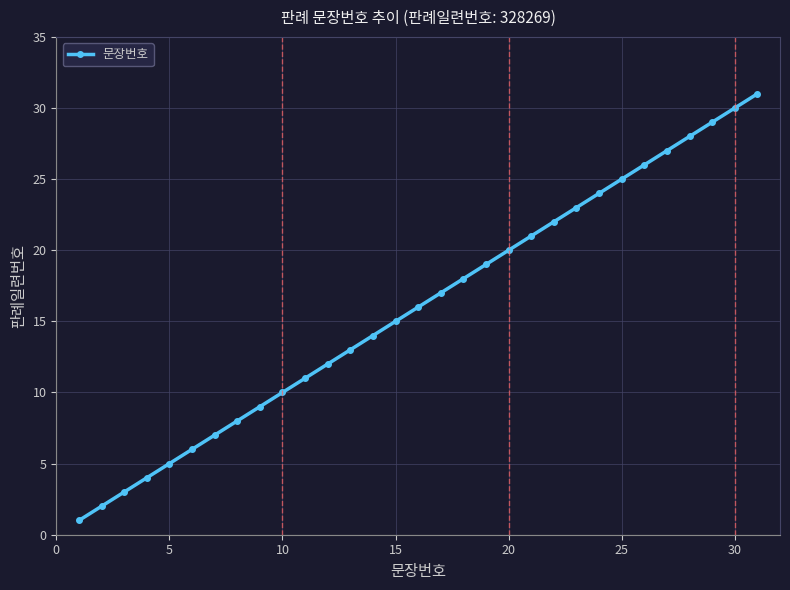

What is the difference between the maximum and minimum values?

30